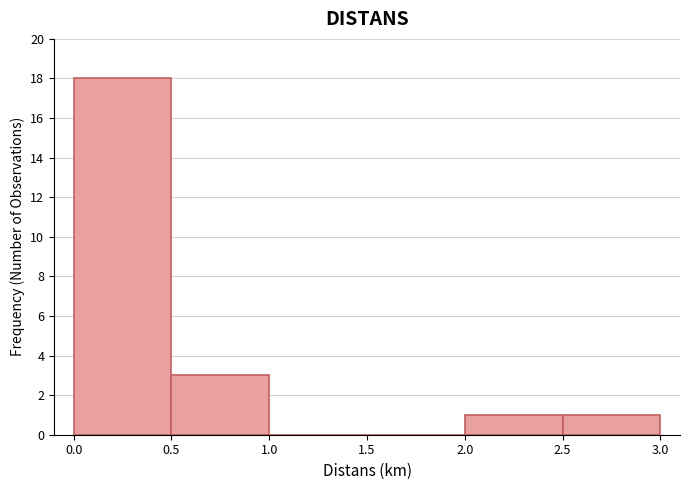

Reading left to right, transcribe this chart: for each bar, give the range it covers on the x-axis and its height. The values are not printed on the chart, so give them approximately, as read against the axis.

0.0 to 0.5: 18
0.5 to 1.0: 3
1.0 to 1.5: 0
1.5 to 2.0: 0
2.0 to 2.5: 1
2.5 to 3.0: 1